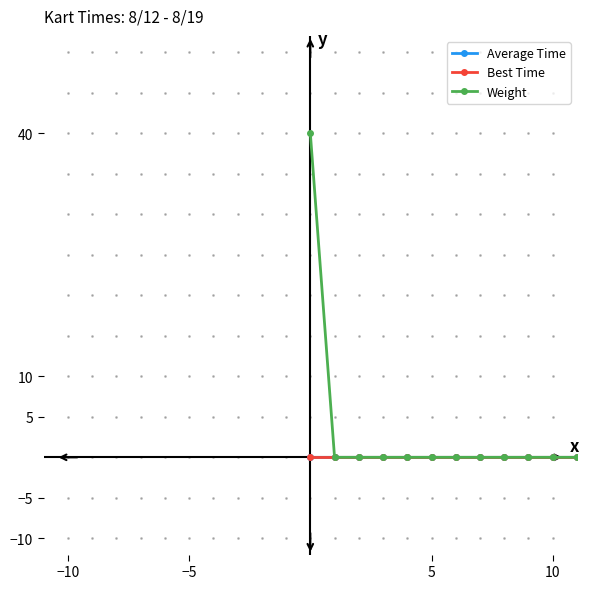

Is this an area chart (filled region under the line)?

No